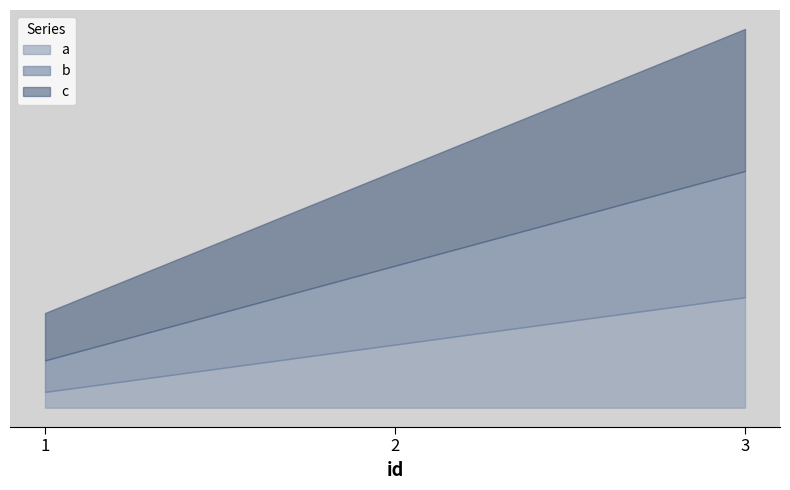

What is the difference between the highest and lowest values at 1?

5